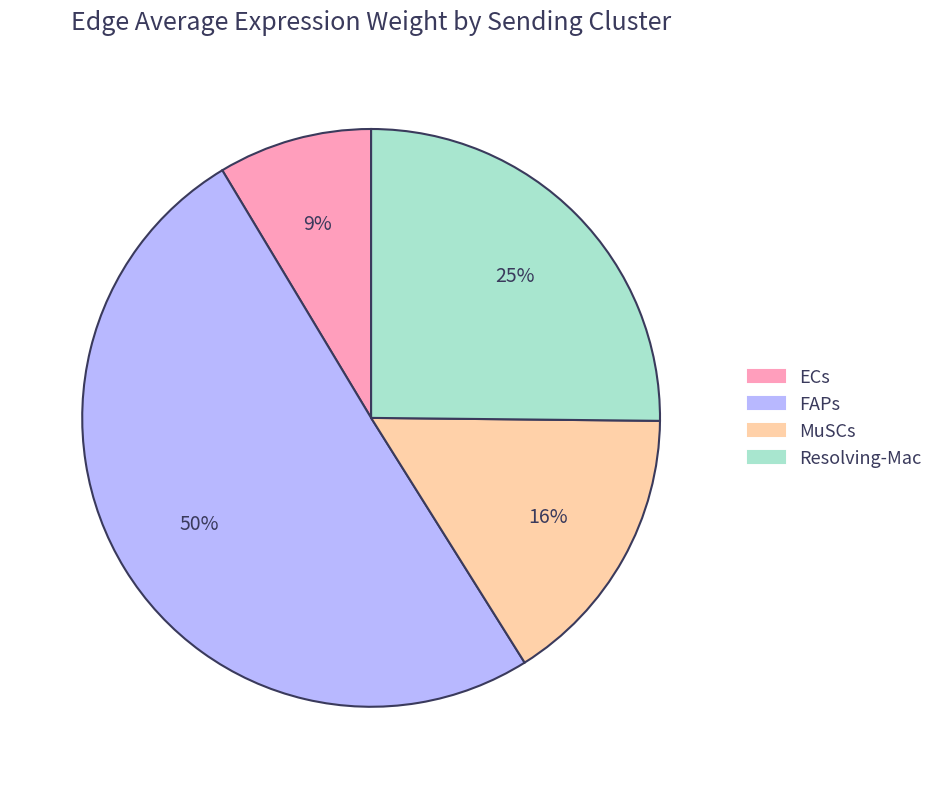

Is it true that Resolving-Mac is 38% of the pie?

False